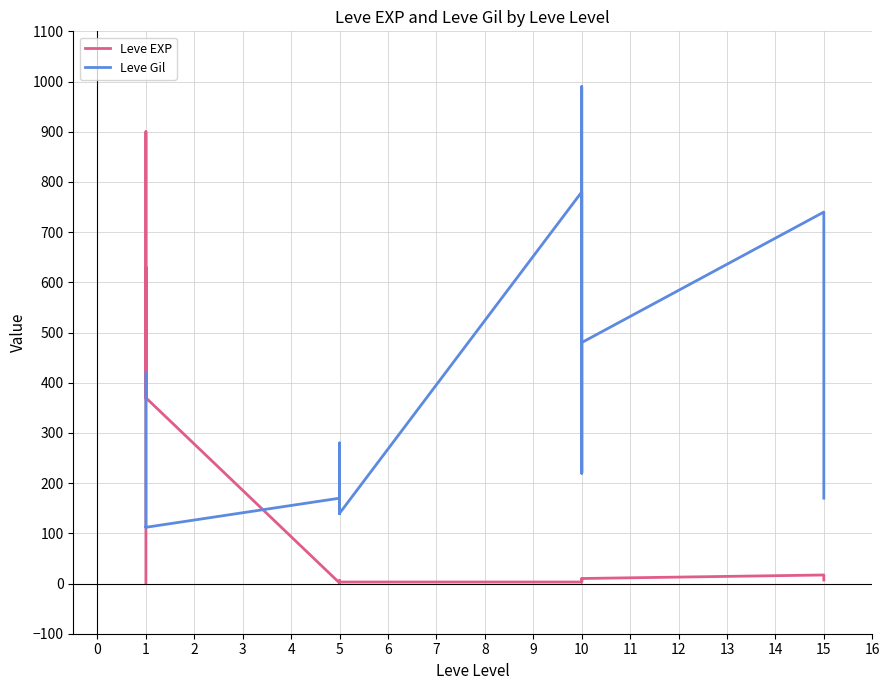

List the series in order of their overall mean, highest first.

Leve Gil, Leve EXP